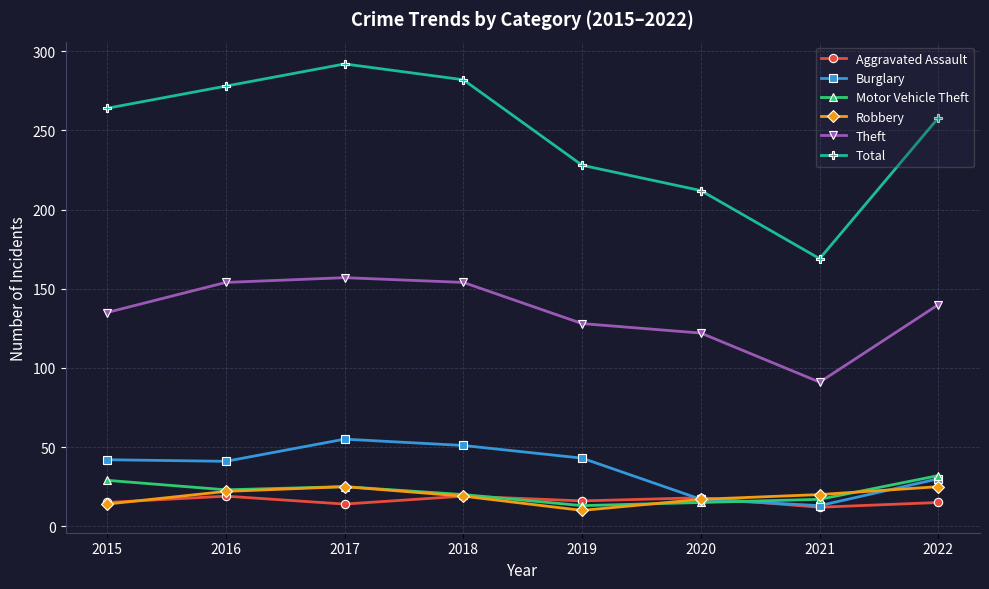

True or false: Theft and Aggravated Assault intersect in this chart.

False